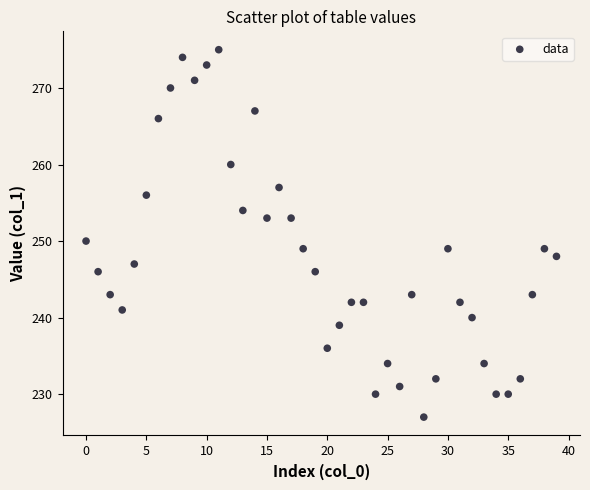

What Y value in the scatter plot is closest to 251?

250